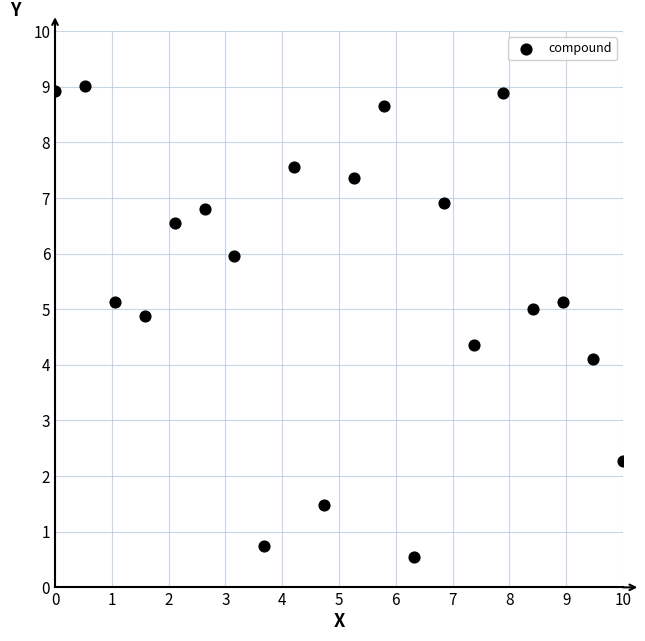

What Y value in the scatter plot is closest to 4?

4.1